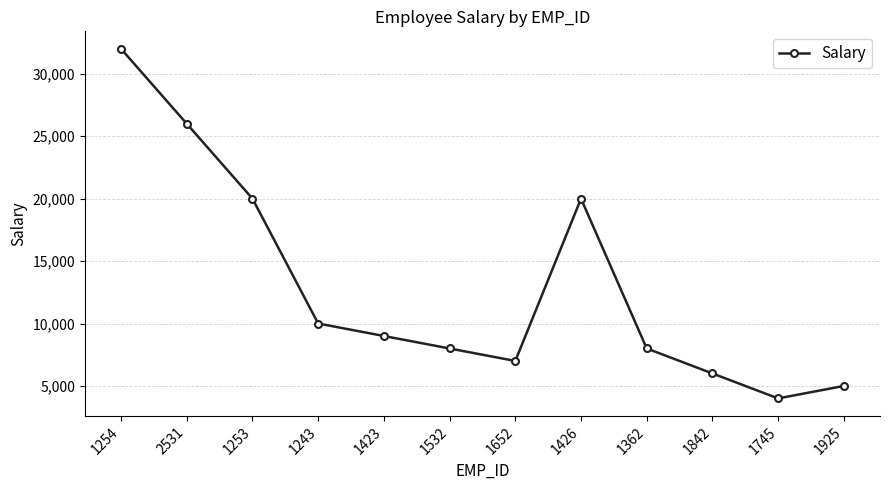

What is the maximum value shown in the chart?

32000